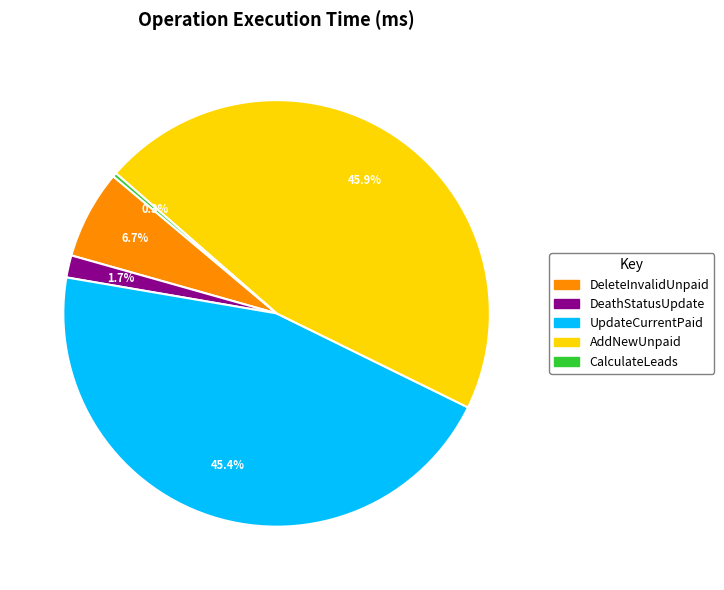

To the nearest percent, what is the difference between the largest and smallest slice percentages?

46%